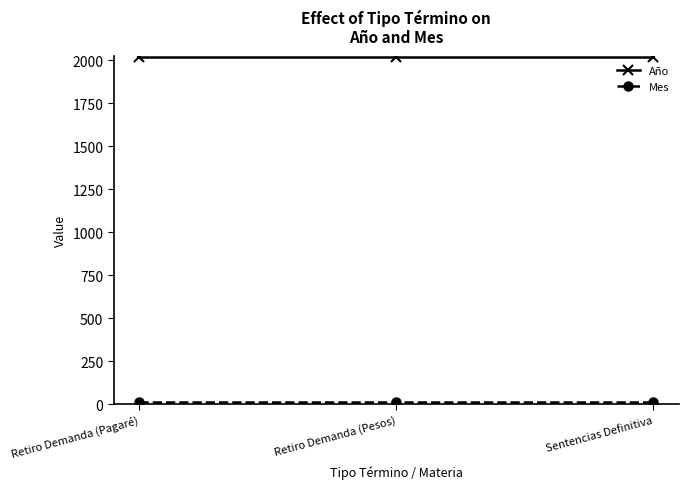

What is the maximum value shown in the chart?

2019